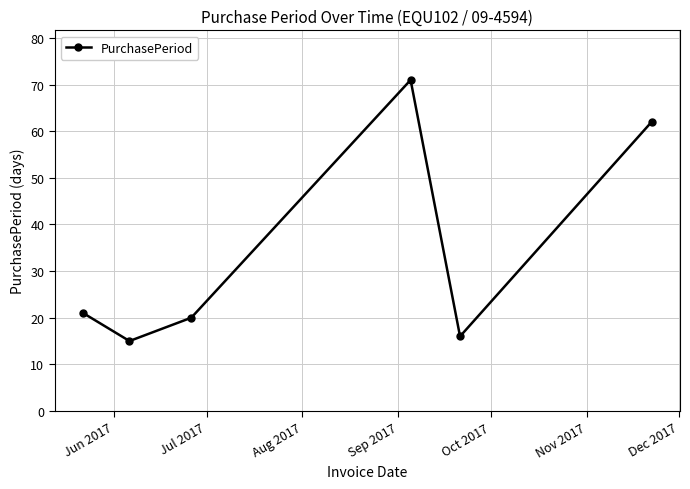

What is the maximum value shown in the chart?

71